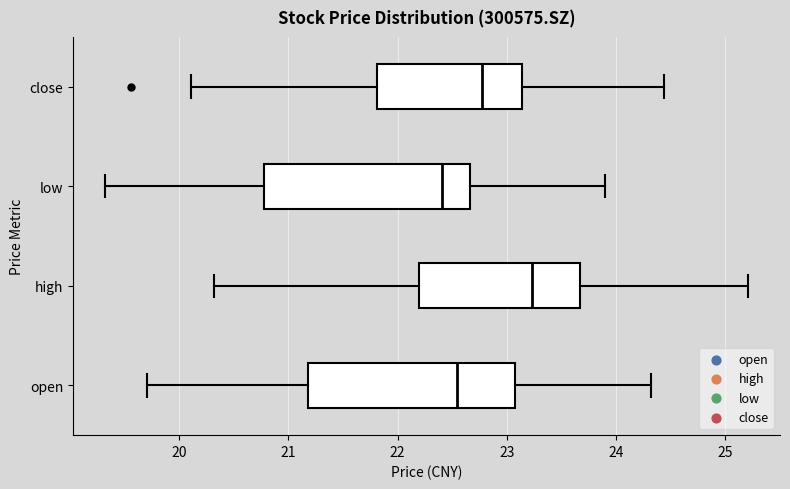

Reading bottom to top, transcribe this box plot: for each box, give where its median line is, the range the box spans, and where its two whiskers end, as read against the x-axis. The values are not printed on the chart, so give them approximately, as read against the axis.

open: median 22.5, box 21.2 to 23.1, whiskers 19.7 to 24.3
high: median 23.2, box 22.2 to 23.7, whiskers 20.3 to 25.2
low: median 22.4, box 20.8 to 22.7, whiskers 19.3 to 23.9
close: median 22.8, box 21.8 to 23.1, whiskers 20.1 to 24.4